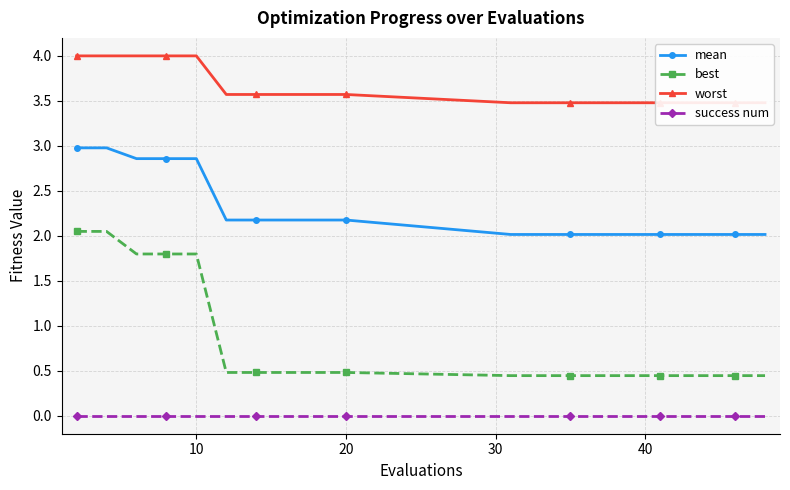

Reading left to right, what are all the values shown in this chart?

mean: 3.0	3.0	2.9	2.9	2.9	2.2	2.2	2.2	2.2	2.2	2.0	2.0	2.0	2.0	2.0	2.0	2.0	2.0	2.0	2.0
best: 2.0	2.0	1.8	1.8	1.8	0.5	0.5	0.5	0.5	0.5	0.4	0.4	0.4	0.4	0.4	0.4	0.4	0.4	0.4	0.4
worst: 4.0	4.0	4.0	4.0	4.0	3.6	3.6	3.6	3.6	3.6	3.5	3.5	3.5	3.5	3.5	3.5	3.5	3.5	3.5	3.5
success num: 0.0	0.0	0.0	0.0	0.0	0.0	0.0	0.0	0.0	0.0	0.0	0.0	0.0	0.0	0.0	0.0	0.0	0.0	0.0	0.0